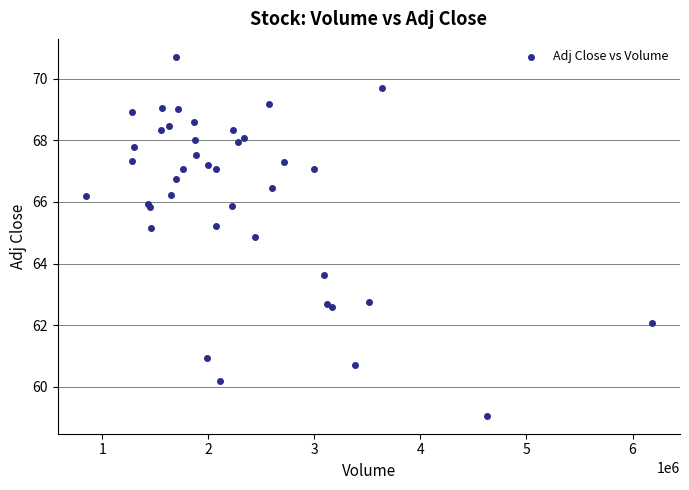

What Y value in the scatter plot is closest to 64?

63.6